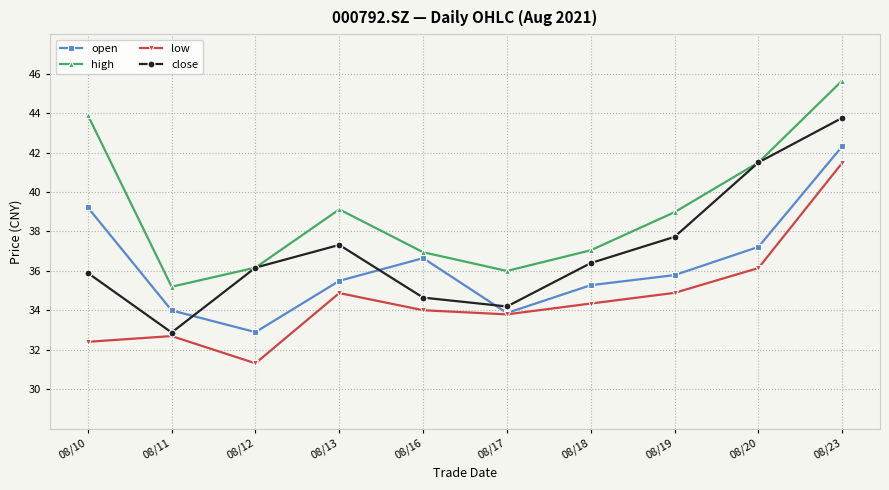

What is the difference between the highest and lowest values at 08/16?

2.9